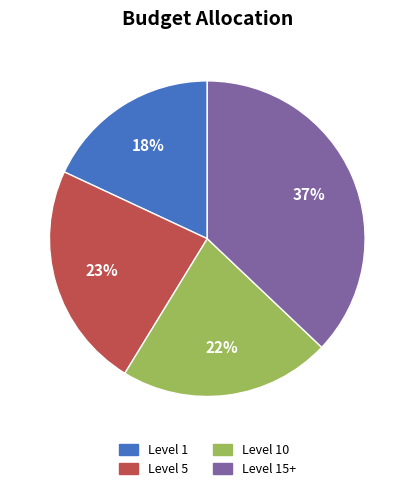

To the nearest percent, what is the difference between the largest and smallest slice percentages?

19%